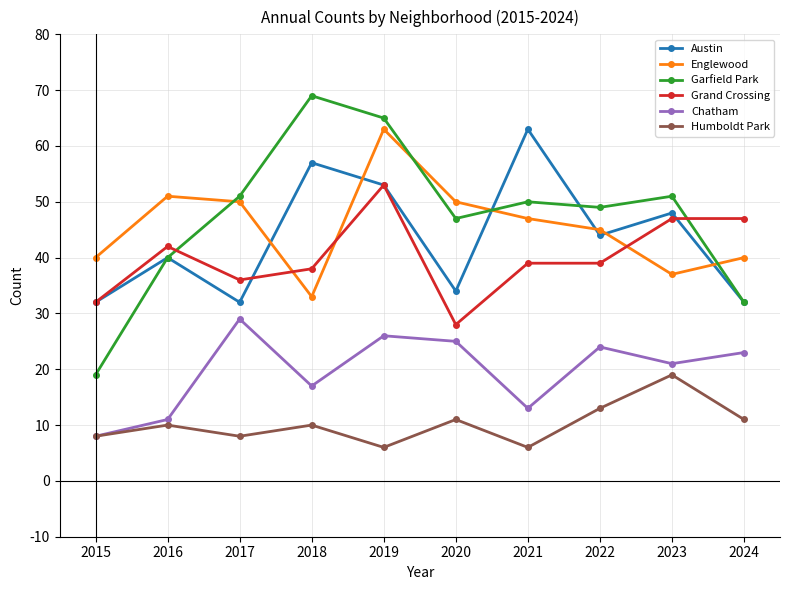

Which series changed the most between 2021 and 2022?

Austin